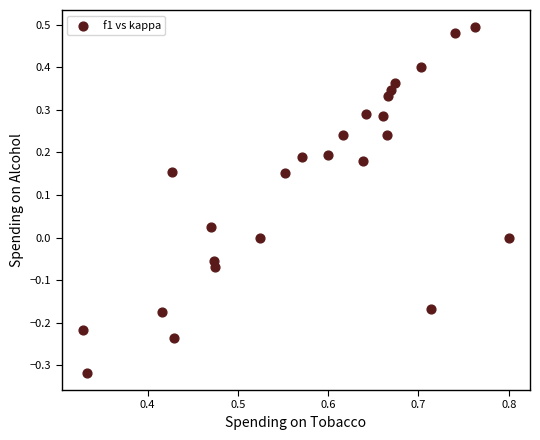

What is the range of Y values (max minus min)?

0.8